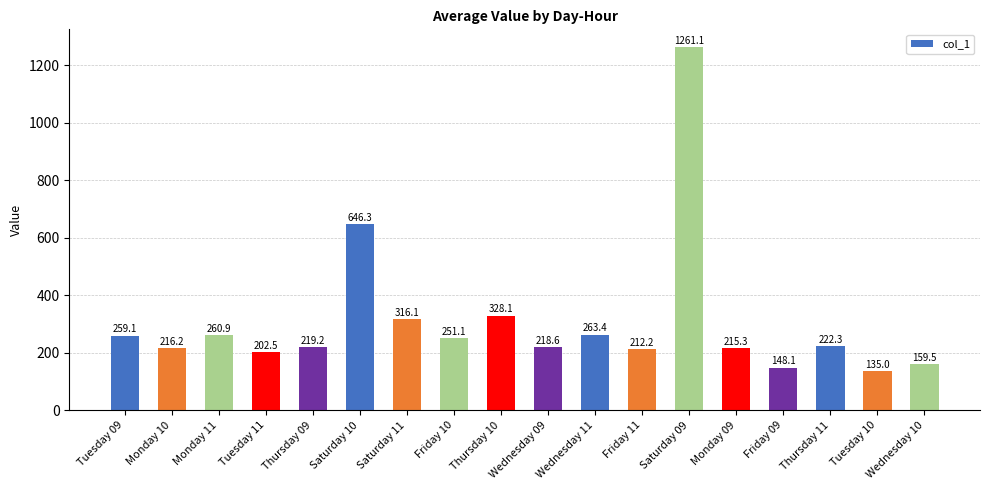

Where is the data nearest to the value 698?

Saturday 10